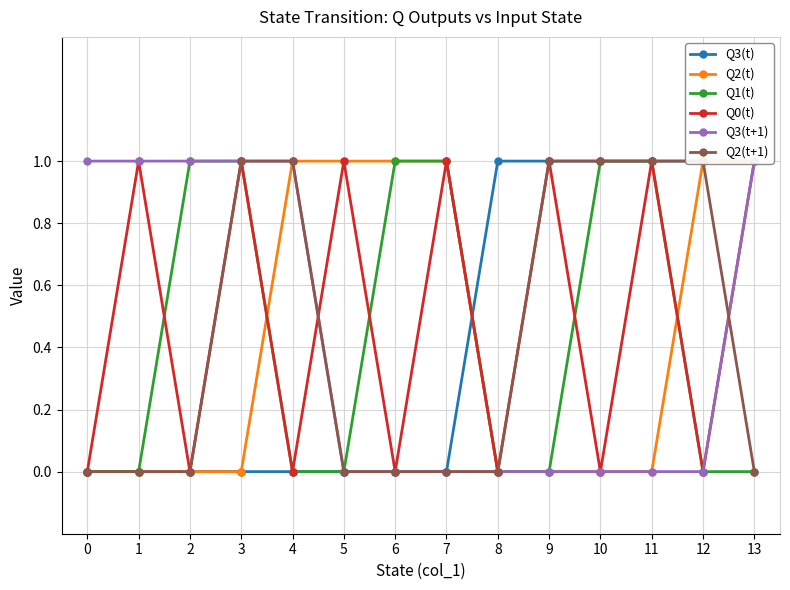

The value of Q2(t) at 10 is 1. True or false?

False